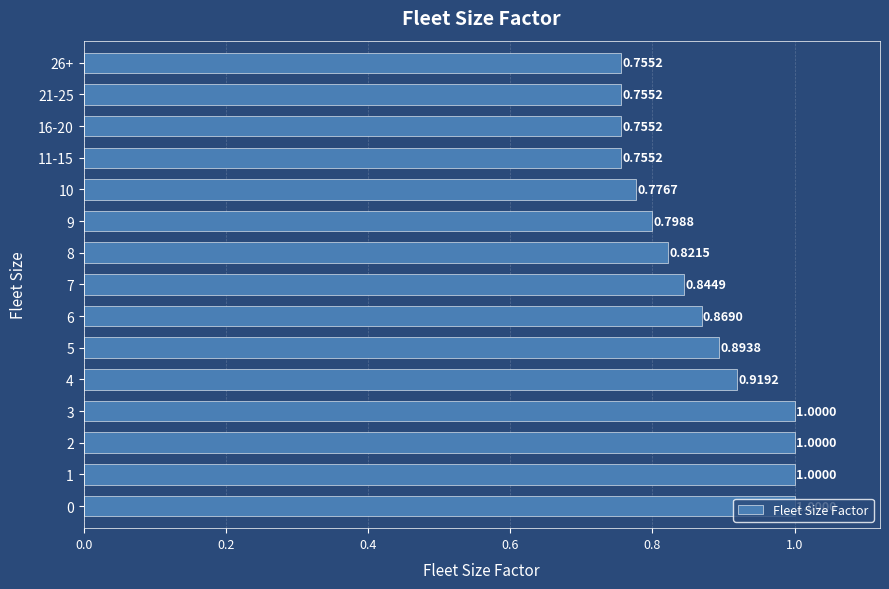

What is the maximum value shown in the chart?

1.0